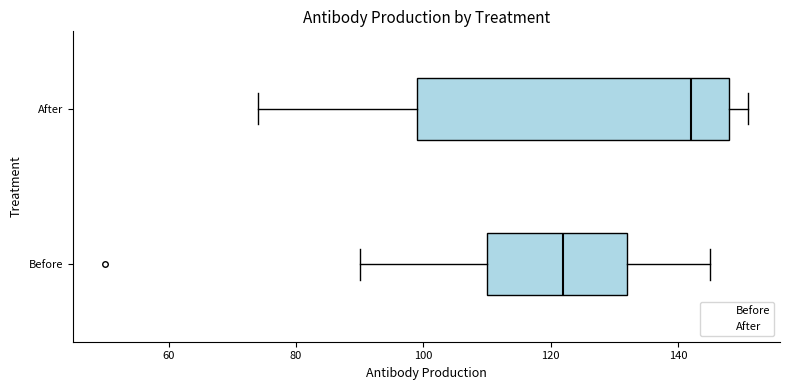

Reading bottom to top, read every box against the x-axis: the position of its median line, the range the box covers, and the ends of its whiskers. The values are not printed on the chart, so give them approximately, as read against the axis.

Before: median 122, box 110 to 132, whiskers 90 to 146
After: median 142, box 100 to 148, whiskers 74 to 152